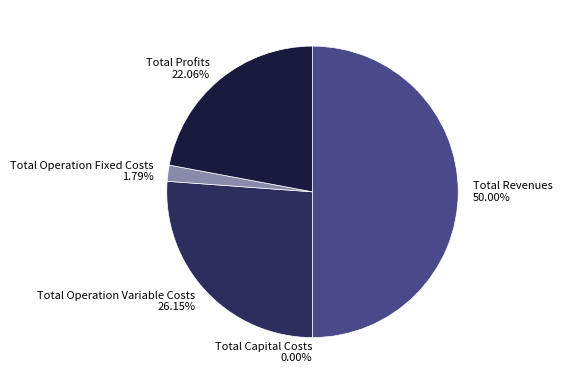

What percentage is the Total Operation Variable Costs slice, to the nearest percent?

26%